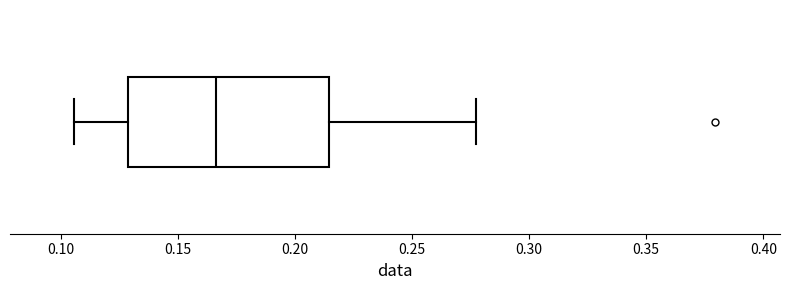

Transcribe this box plot: give where the median line is, the range the box spans, and where the two whiskers end, as read against the x-axis. The values are not printed on the chart, so give them approximately, as read against the axis.

median 0.165, box 0.130 to 0.215, whiskers 0.105 to 0.275